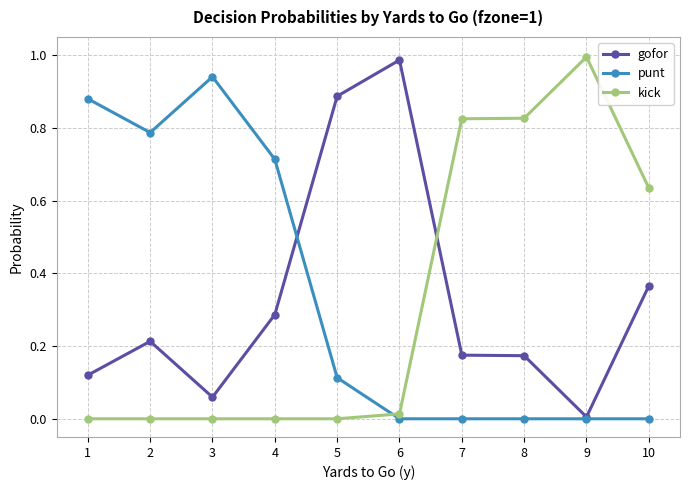

How many intersections are there between kick and punt?

1